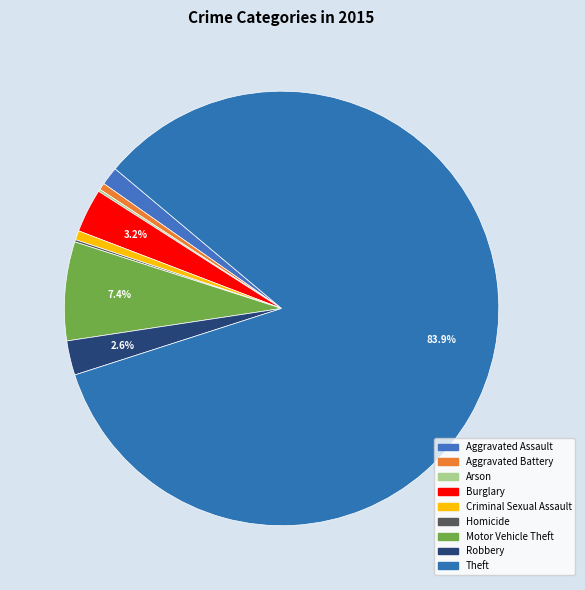

Does Theft represent more than half of the total?

Yes